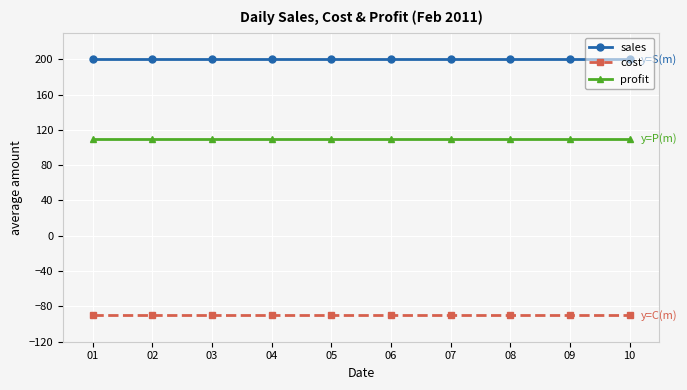

Is it true that cost equals -34 at 09?

False